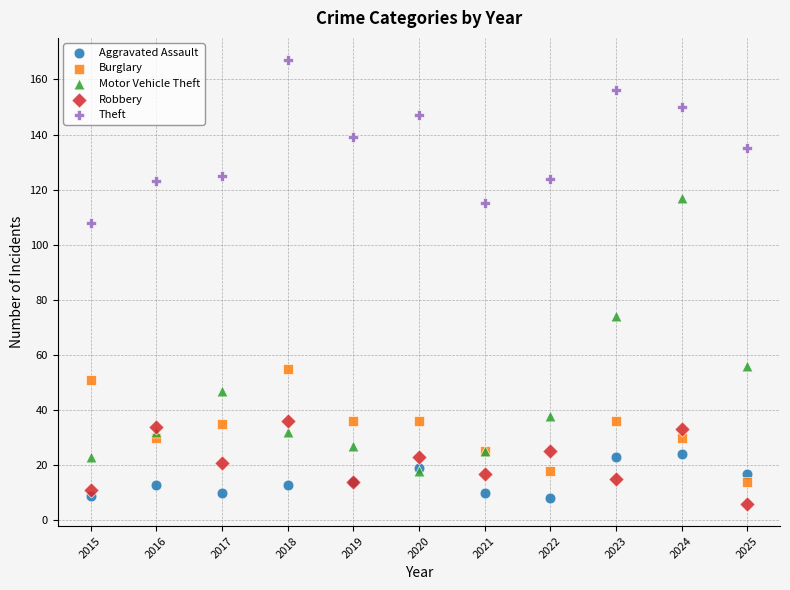

Across all series, what Y value is closest to 86?

74